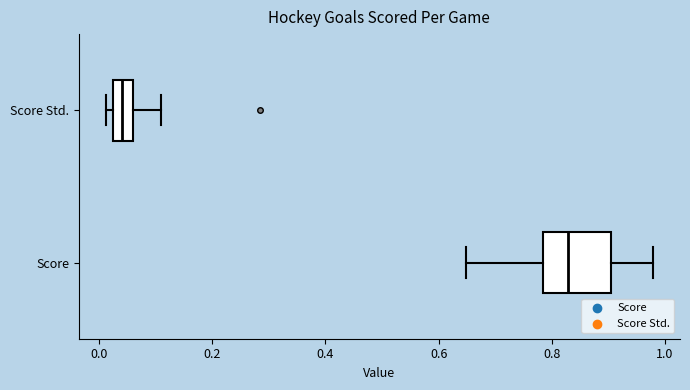

Reading bottom to top, transcribe this box plot: for each box, give where its median line is, the range the box spans, and where its two whiskers end, as read against the x-axis. The values are not printed on the chart, so give them approximately, as read against the axis.

Score: median 0.82, box 0.78 to 0.90, whiskers 0.64 to 0.98
Score Std.: median 0.04, box 0.02 to 0.06, whiskers 0.02 (just left of the box's left edge) to 0.10